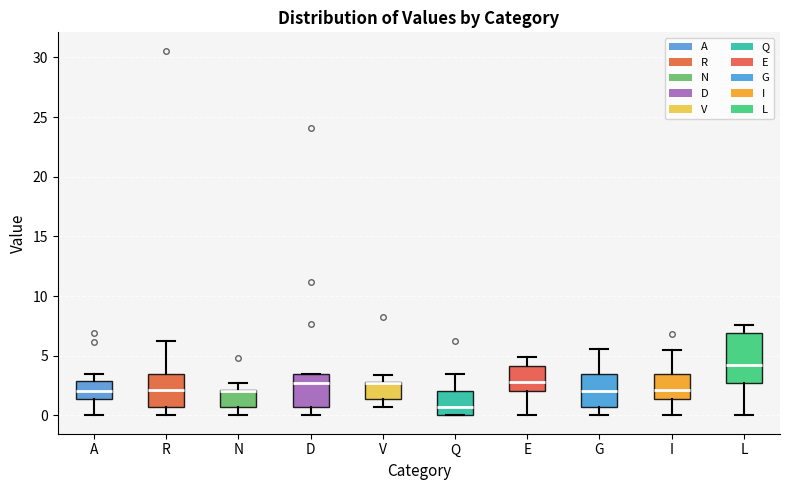

Comparing the boxes themselves (not the whiskers), which one is the tallest?

L